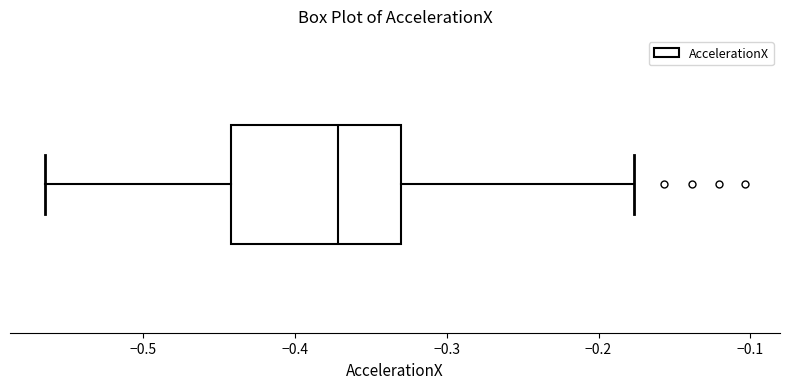

Transcribe this box plot: give where the median line is, the range the box spans, and where the two whiskers end, as read against the x-axis. The values are not printed on the chart, so give them approximately, as read against the axis.

median -0.37, box -0.44 to -0.33, whiskers -0.56 to -0.18